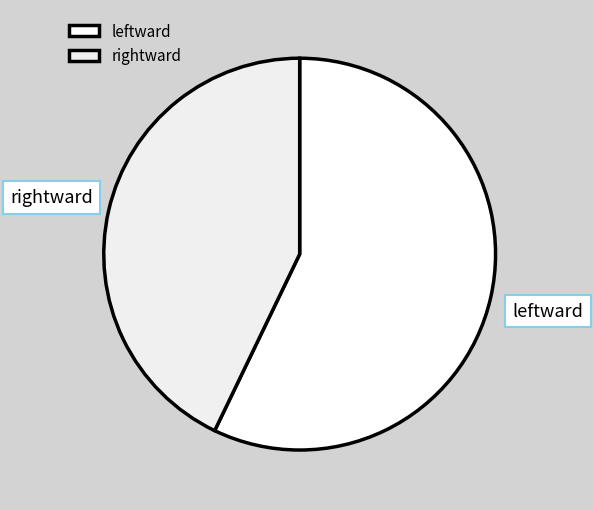

Do rightward and leftward together represent more than half of the pie?

Yes